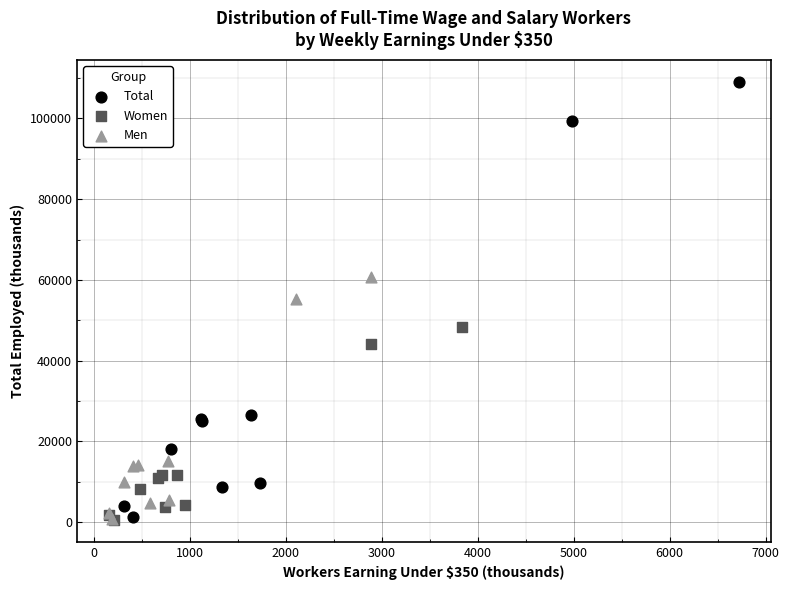

Which series reaches the maximum Y coordinate?

Total